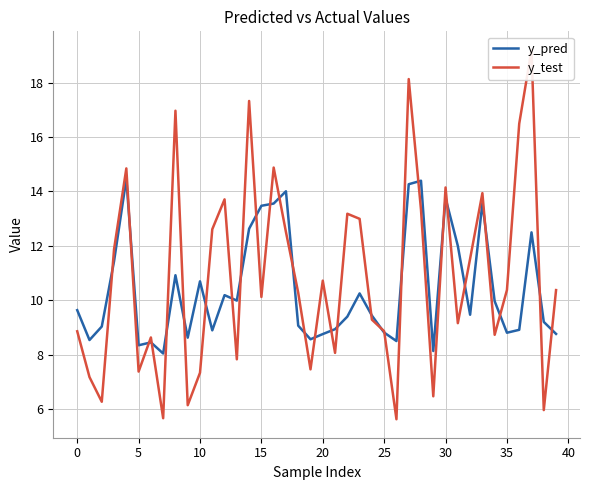

What is the maximum value for y_pred?

14.5